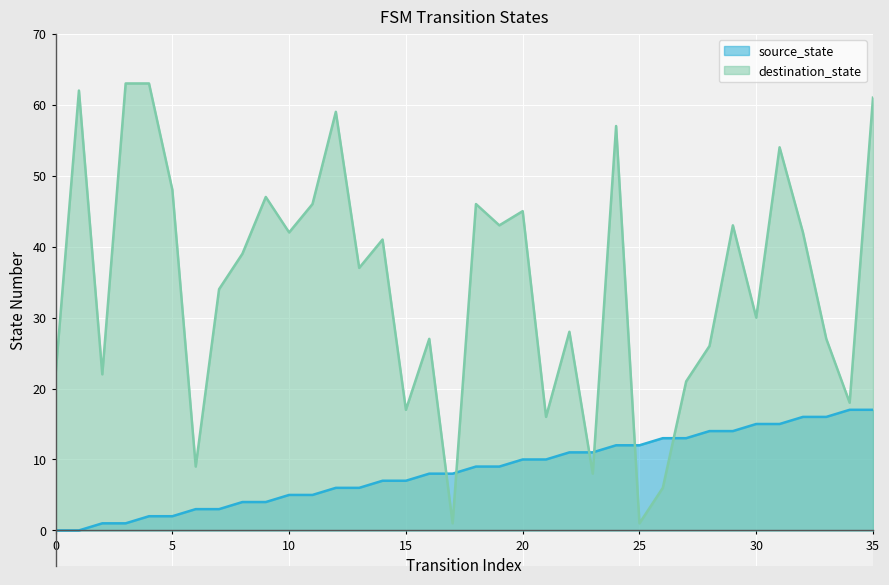

List the series in order of their overall mean, lowest first.

source_state, destination_state